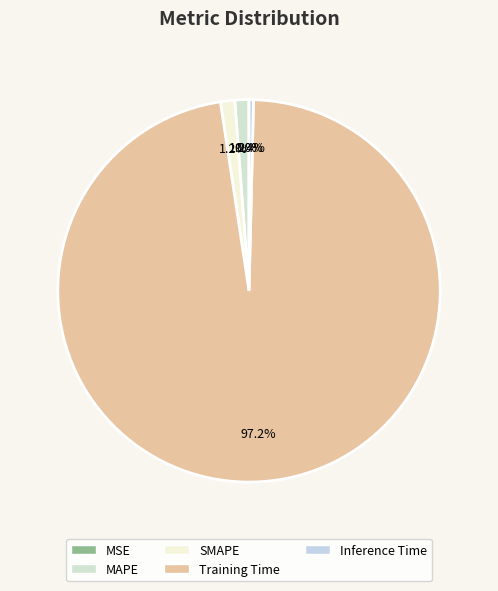

Which slice is the largest?

Training Time